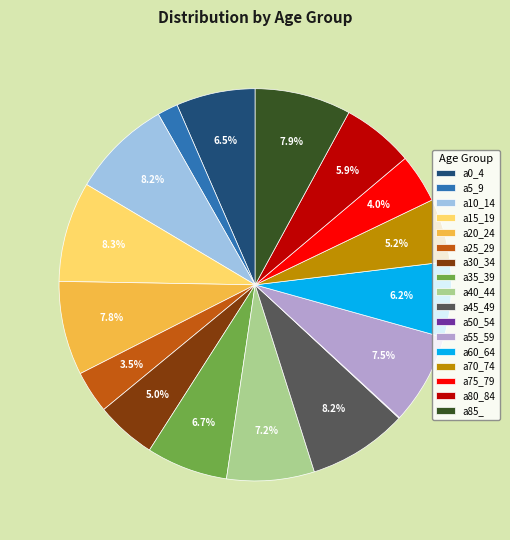

Is there any slice that represents more than half of the pie?

No